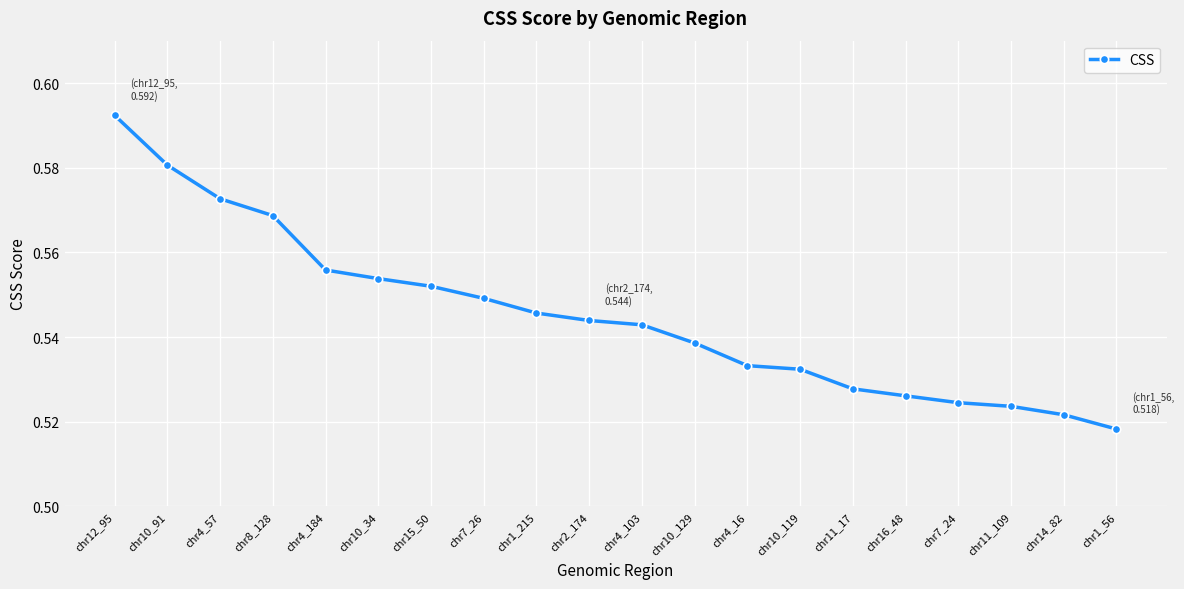

What is the label of the 3rd point from the right?

chr11_109